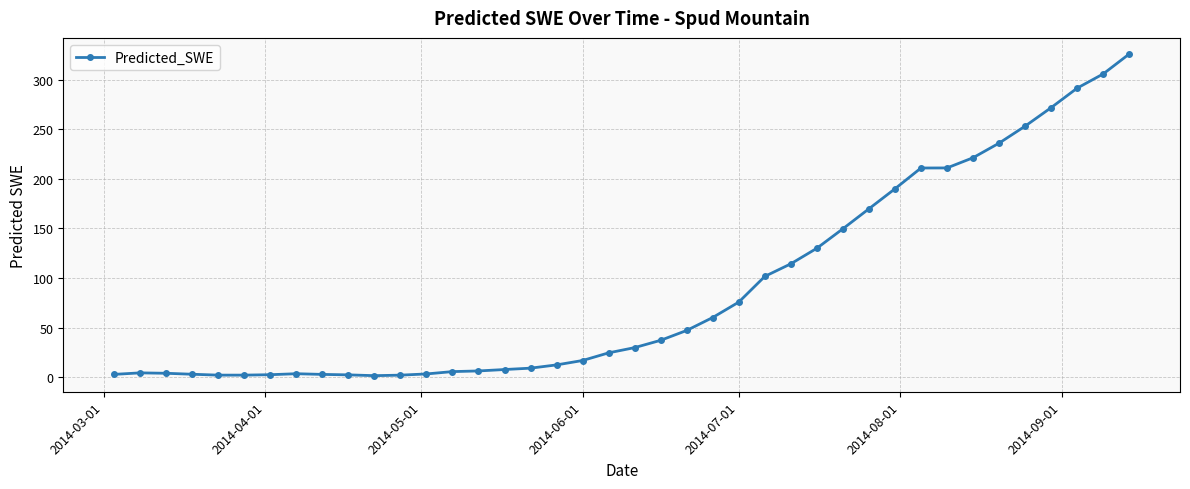

What is the sum of all values?

3555.7